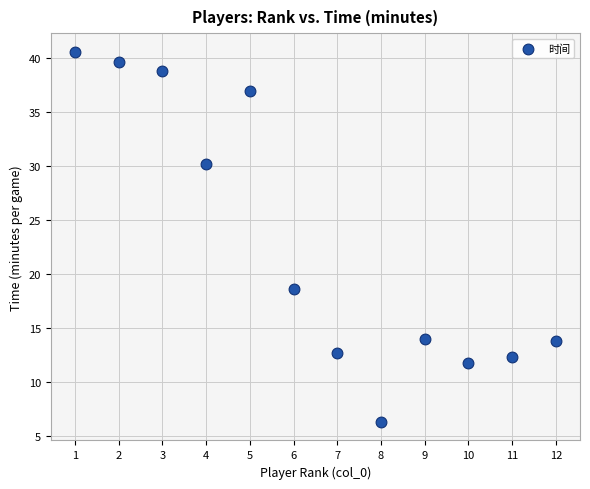

What Y value in the scatter plot is closest to 23?

18.6